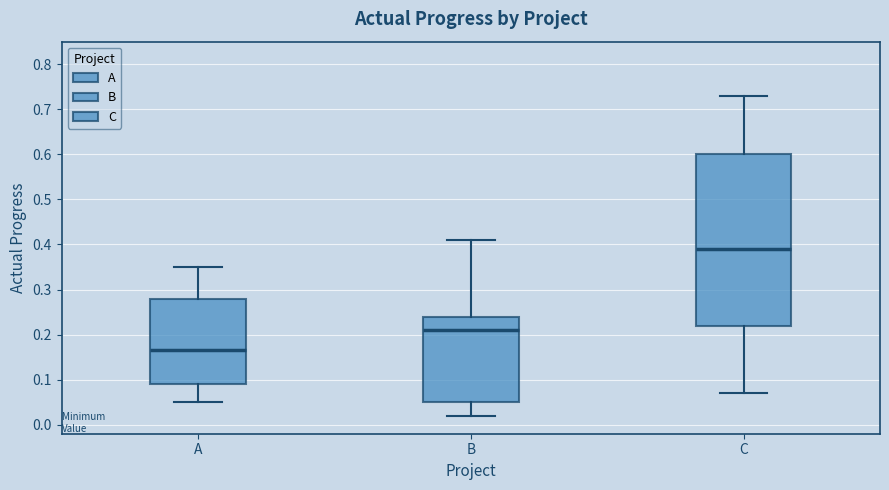

Where does the median line of the box for B sit on the y-axis? The values are not printed on the chart, so give them approximately, as read against the axis.

0.21